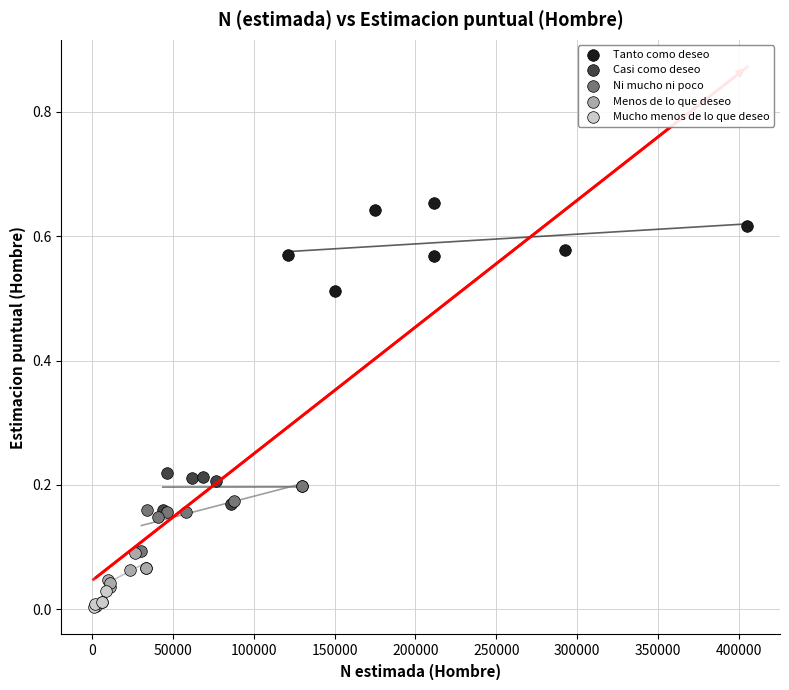

Which series has the widest spread of Y values?

Tanto como deseo